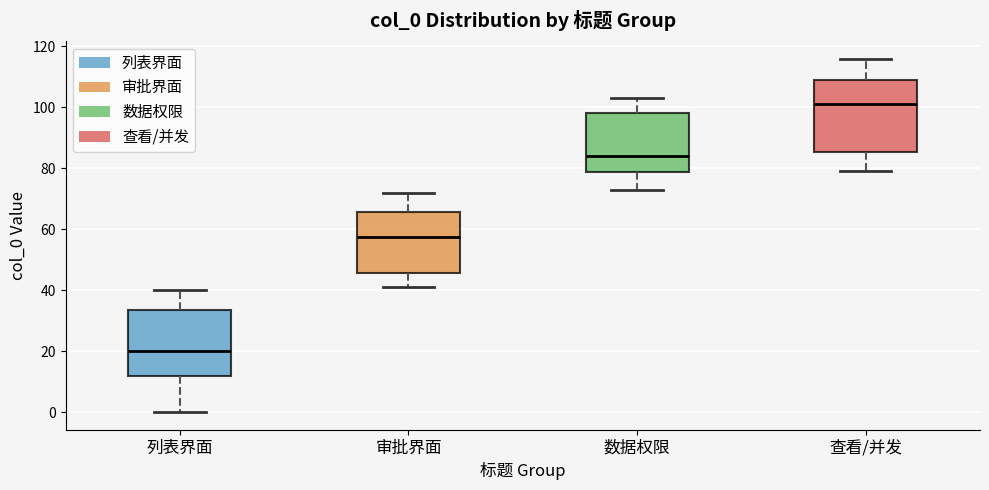

Reading left to right, read every box against the y-axis: the position of its median line, the range the box covers, and the ends of its whiskers. The values are not printed on the chart, so give them approximately, as read against the axis.

列表界面: median 20, box 12 to 34, whiskers 0 to 40
审批界面: median 58, box 46 to 66, whiskers 42 to 72
数据权限: median 84, box 78 to 98, whiskers 74 to 104
查看/并发: median 102, box 86 to 110, whiskers 80 to 116